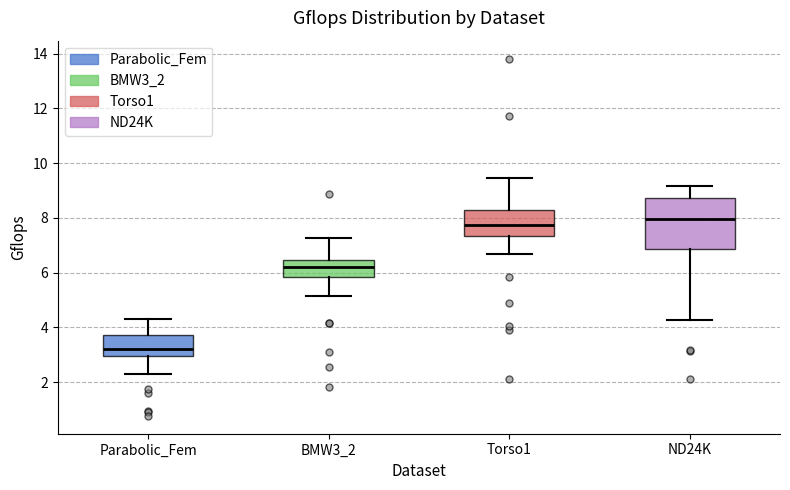

Reading left to right, read every box against the y-axis: the position of its median line, the range the box covers, and the ends of its whiskers. The values are not printed on the chart, so give them approximately, as read against the axis.

Parabolic_Fem: median 3.2, box 3.0 to 3.8, whiskers 2.4 to 4.2
BMW3_2: median 6.2, box 5.8 to 6.4, whiskers 5.2 to 7.2
Torso1: median 7.8, box 7.4 to 8.2, whiskers 6.6 to 9.4
ND24K: median 8.0, box 6.8 to 8.8, whiskers 4.2 to 9.2